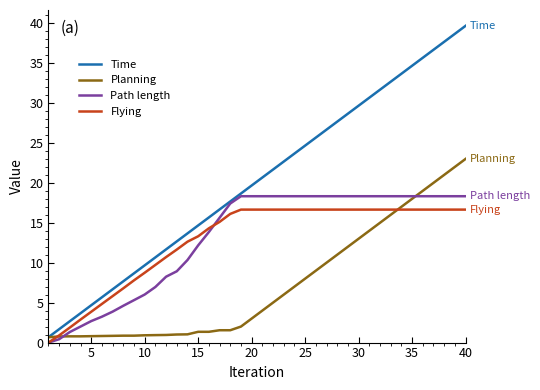

Which series has the largest range (max minus min)?

Time